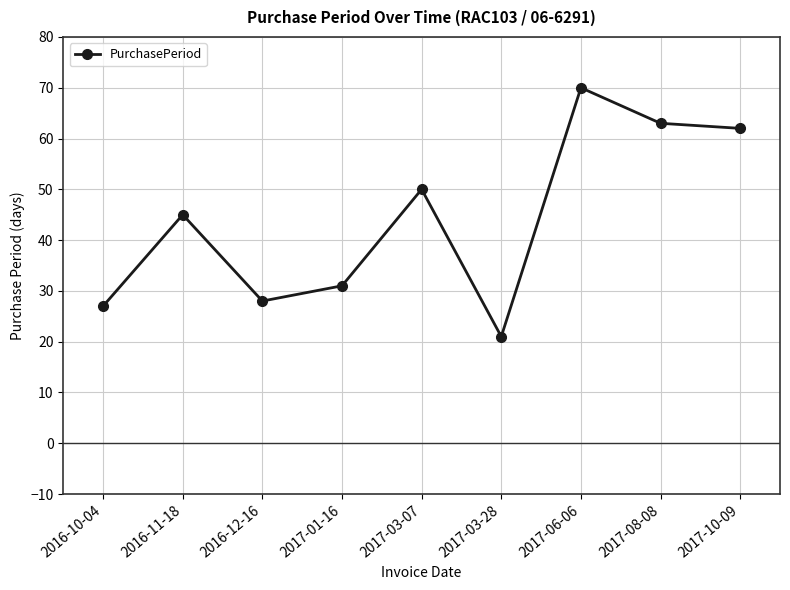

What is the minimum value shown in the chart?

21